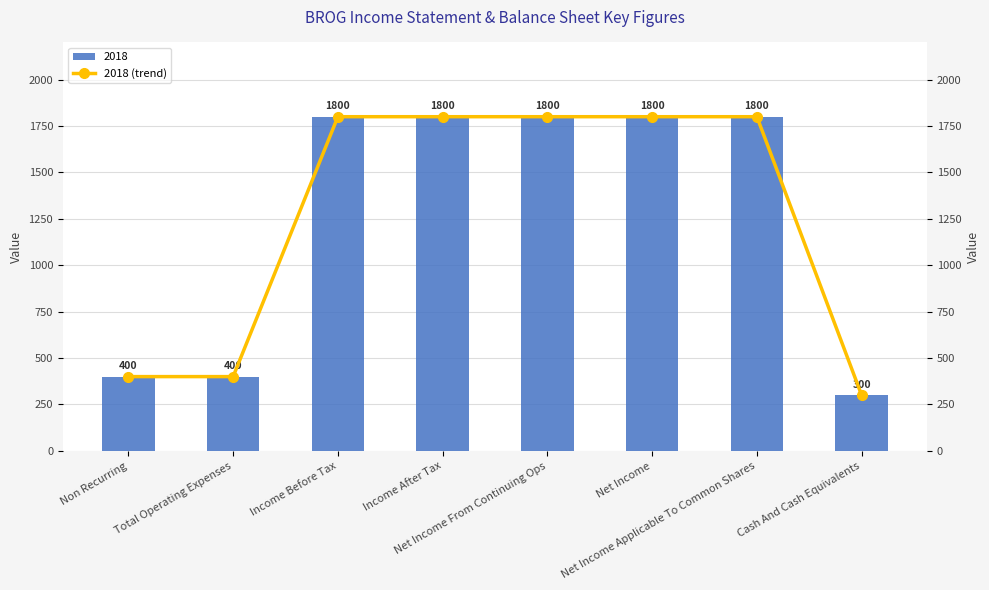

At which label is the value closest to 1050?

Non Recurring